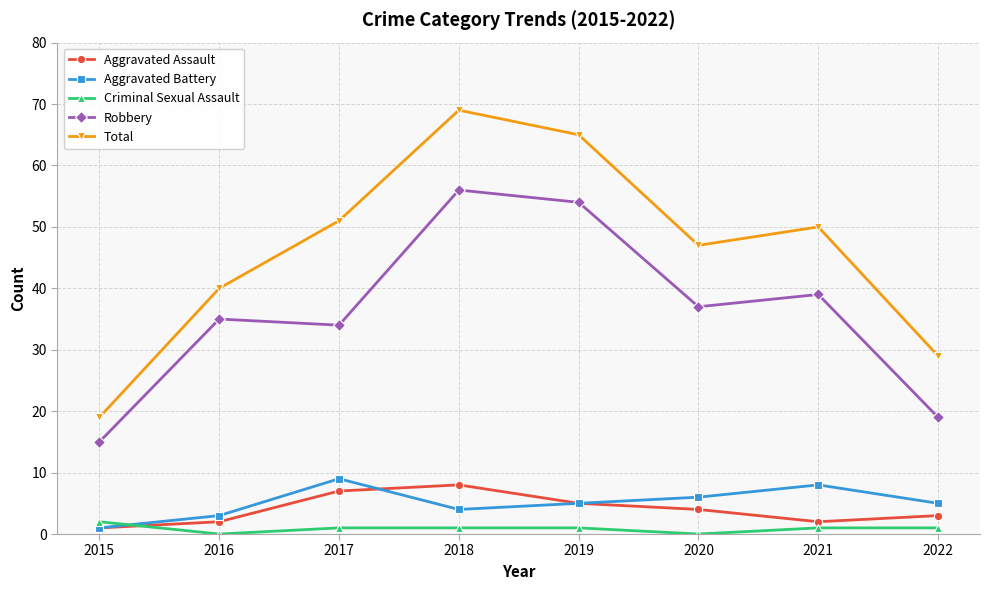

True or false: Total and Robbery intersect in this chart.

False